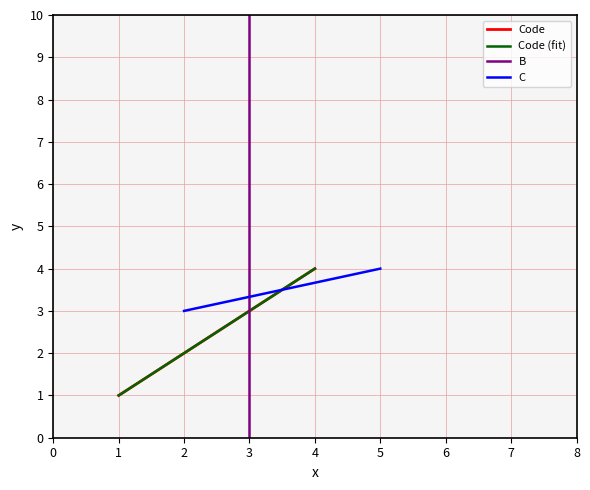

The Code series shows 4 at 4. True or false?

True